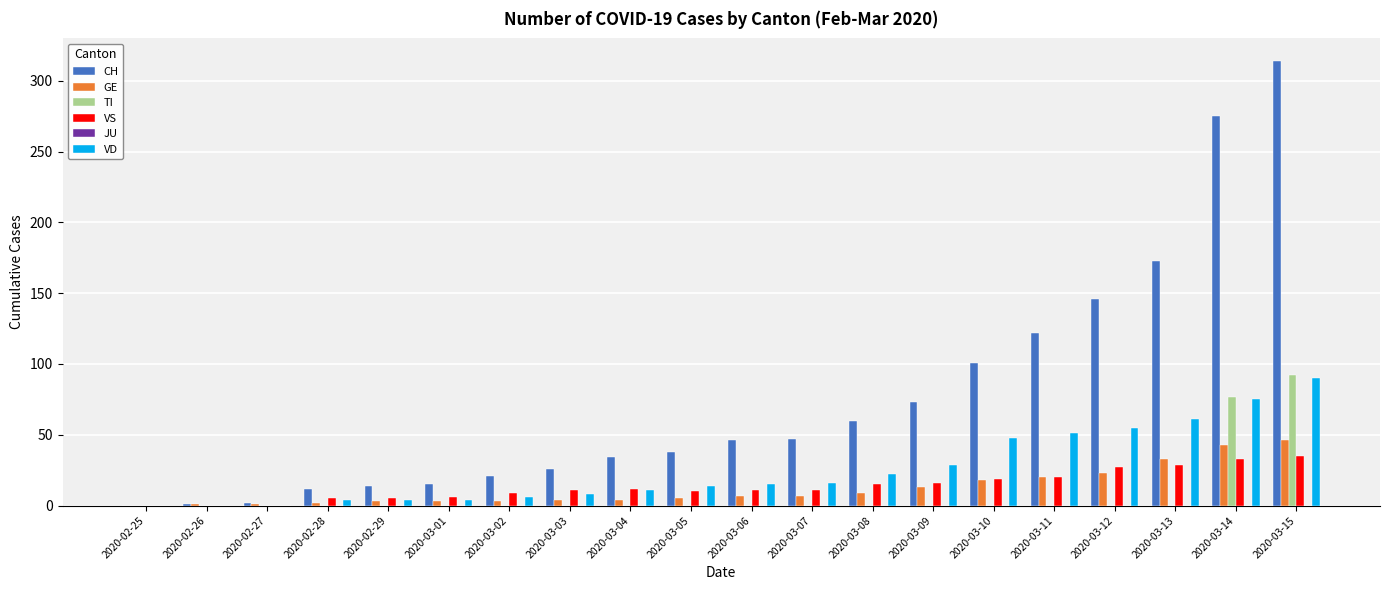

What is the difference between the CH values at 2020-03-13 and 2020-02-27?

171